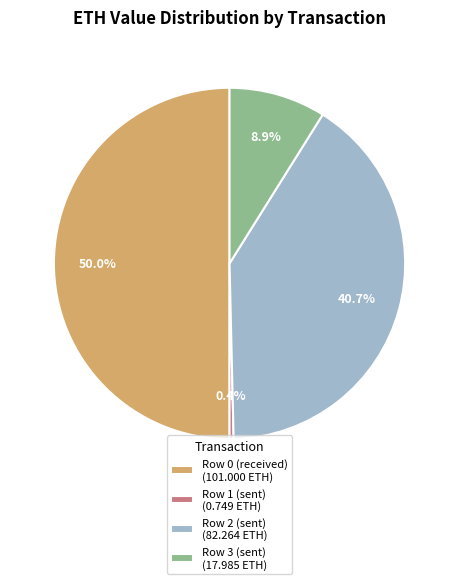

Which category has the biggest portion of the pie?

Row 0 (received)